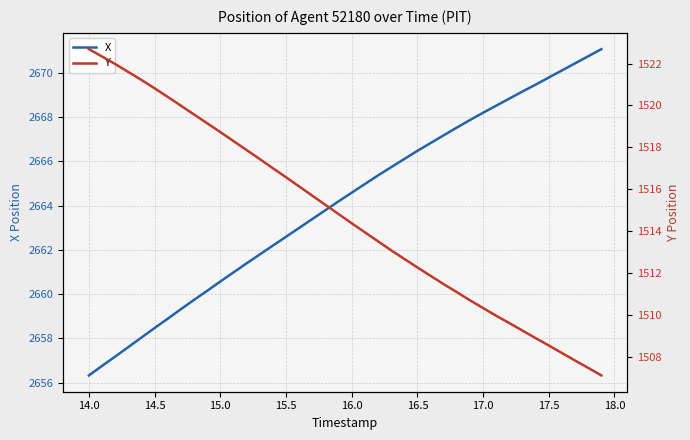

True or false: Y and X intersect in this chart.

False